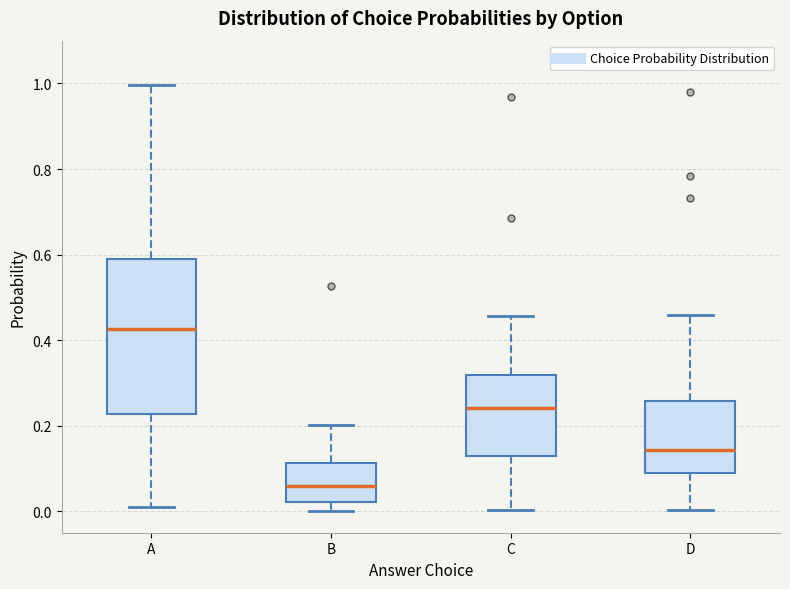

Which box has the lowest median line?

B